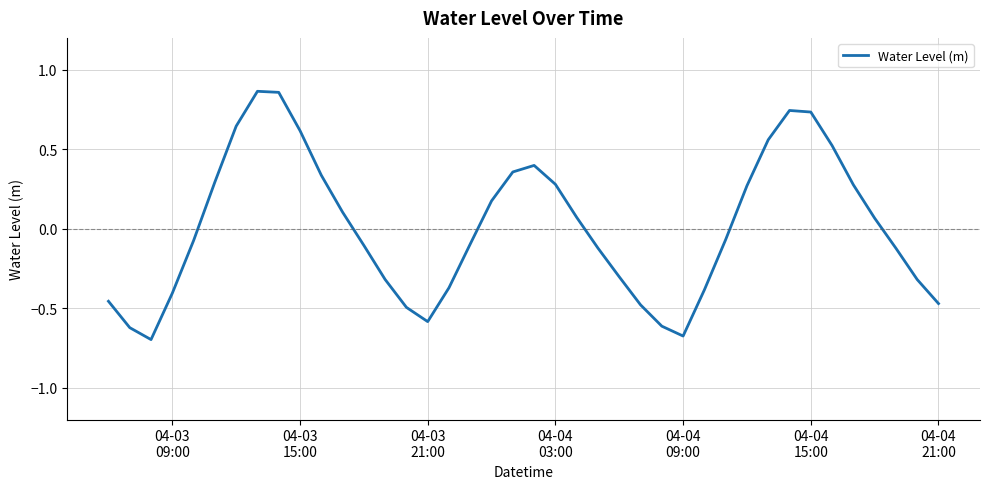

What is the greatest value displayed?

0.9